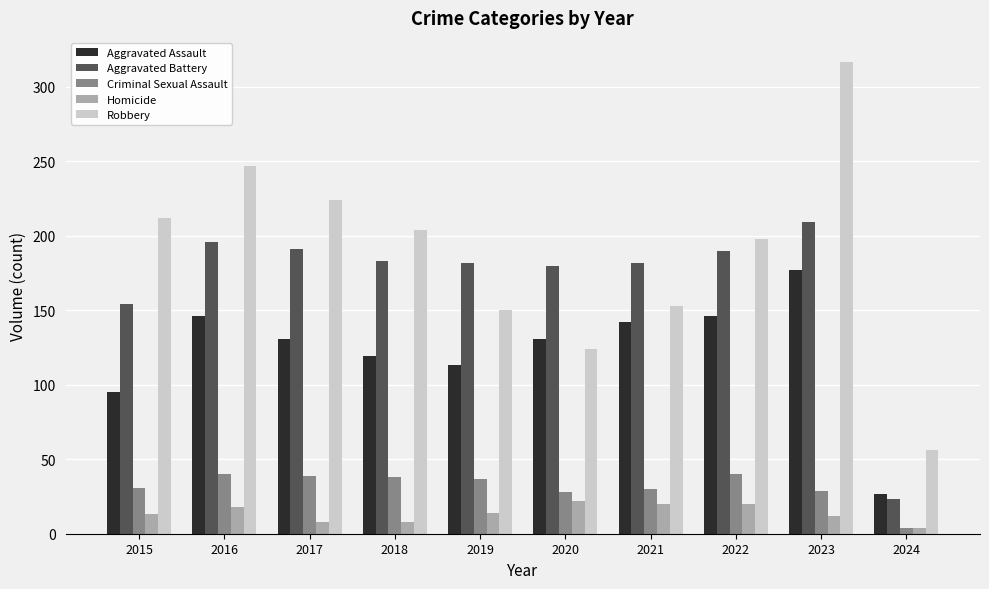

At 2015, list the series in order from smallest to largest.

Homicide, Criminal Sexual Assault, Aggravated Assault, Aggravated Battery, Robbery